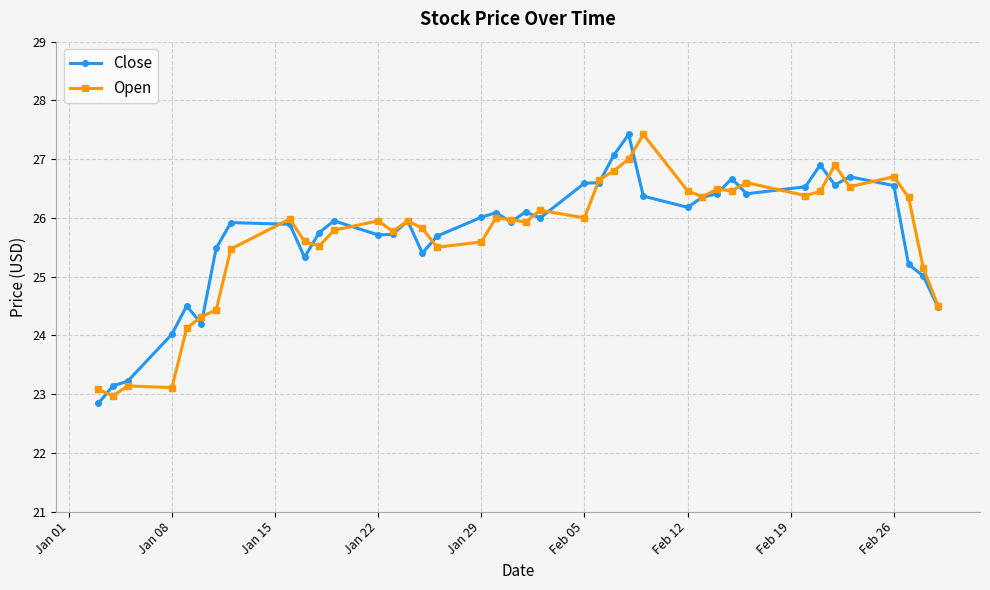

True or false: Close has more than 1 points higher than both neighbors.

True